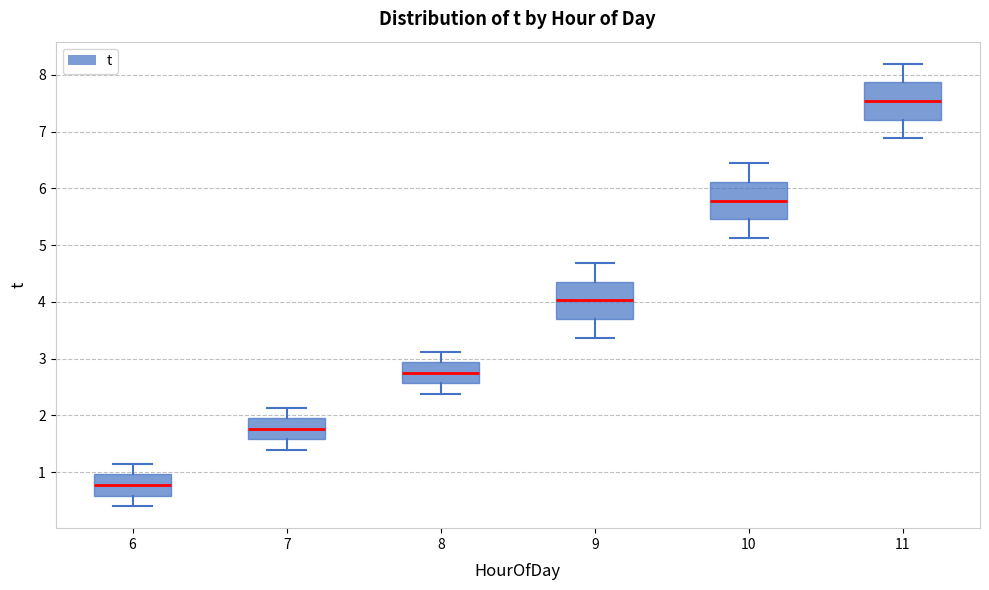

Reading left to right, transcribe this box plot: for each box, give where its median line is, the range the box spans, and where its two whiskers end, as read against the y-axis. The values are not printed on the chart, so give them approximately, as read against the axis.

6: median 0.8, box 0.6 to 1.0, whiskers 0.4 to 1.1
7: median 1.8, box 1.6 to 1.9, whiskers 1.4 to 2.1
8: median 2.7, box 2.6 to 2.9, whiskers 2.4 to 3.1
9: median 4.0, box 3.7 to 4.4, whiskers 3.4 to 4.7
10: median 5.8, box 5.5 to 6.1, whiskers 5.1 to 6.4
11: median 7.5, box 7.2 to 7.9, whiskers 6.9 to 8.2